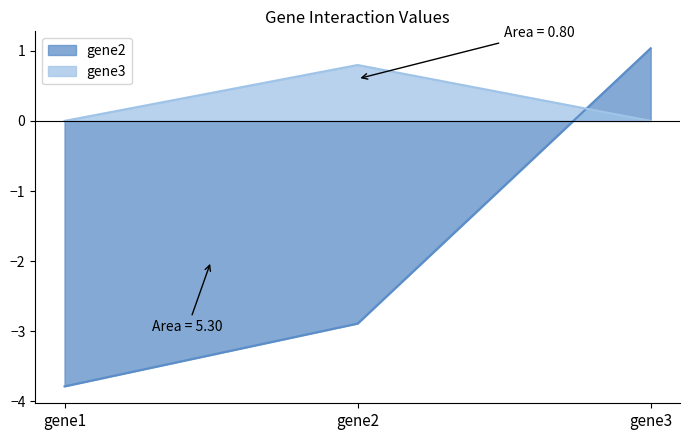

At how many categories does at least one series exceed -1?

3